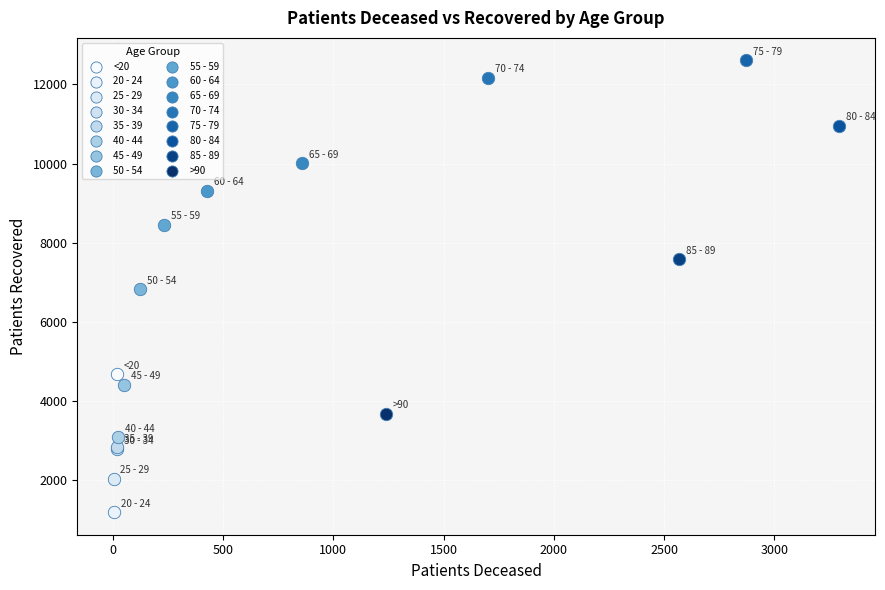

Which series reaches the minimum Y coordinate?

20 - 24